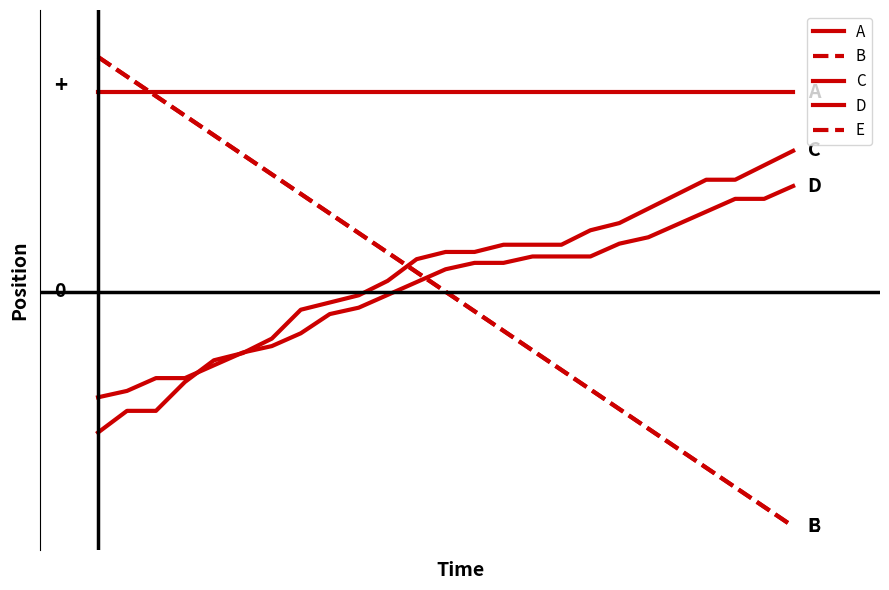

What is the value of the C point at the 15th from the left?

0.2